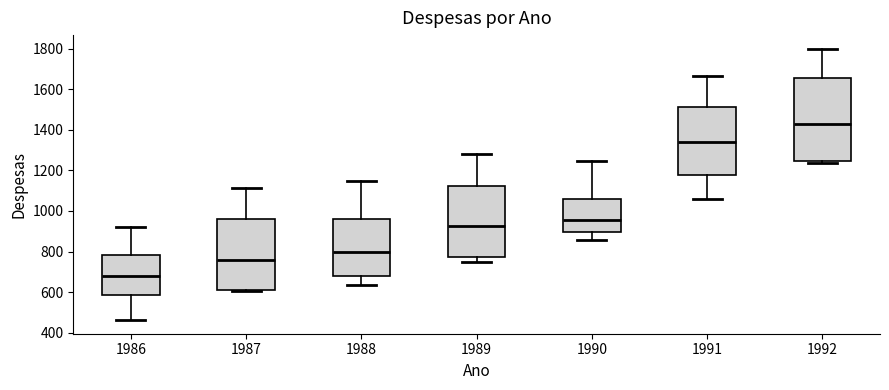

Reading left to right, read every box against the y-axis: the position of its median line, the range the box covers, and the ends of its whiskers. The values are not printed on the chart, so give them approximately, as read against the axis.

1986: median 680, box 580 to 780, whiskers 460 to 920
1987: median 760, box 620 to 960, whiskers 600 to 1120
1988: median 800, box 680 to 960, whiskers 640 to 1140
1989: median 920, box 780 to 1120, whiskers 740 to 1280
1990: median 960, box 900 to 1060, whiskers 860 to 1240
1991: median 1340, box 1180 to 1520, whiskers 1060 to 1660
1992: median 1420, box 1240 to 1660, whiskers 1240 (just below the box's lower edge) to 1800